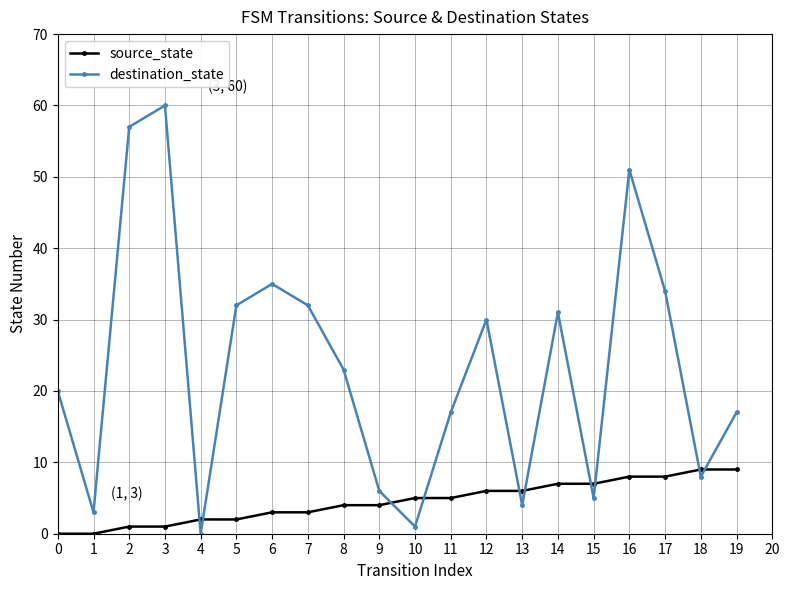

How many interior local valleys does the destination_state series have?

6